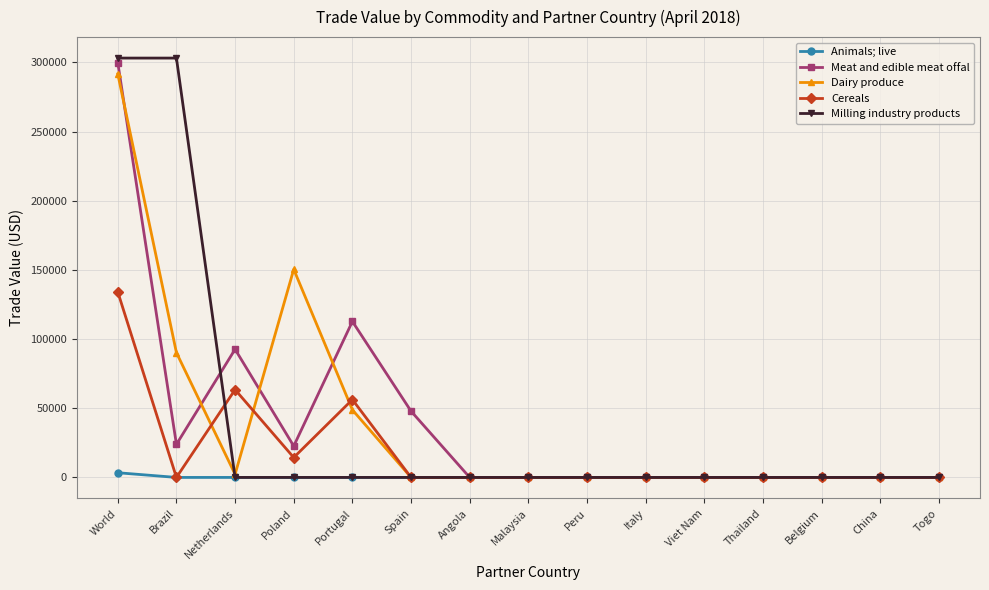

What is the maximum value for Cereals?

134110